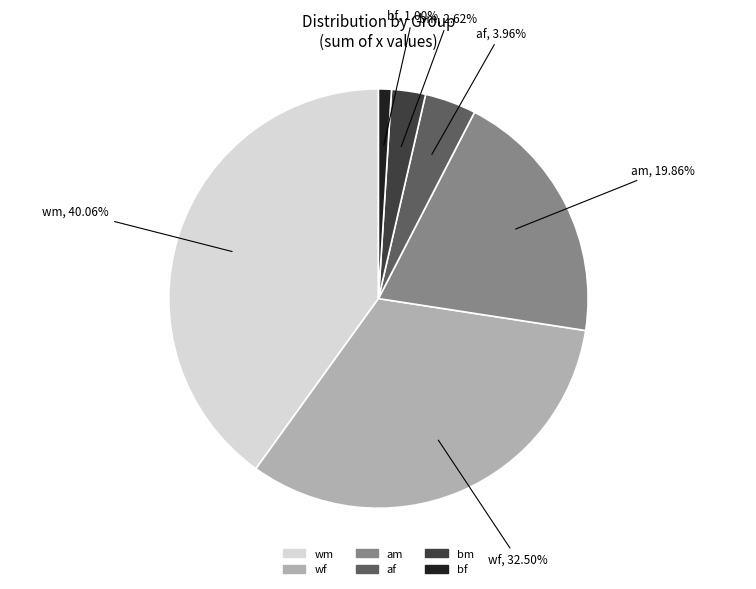

How many segments does this pie chart have?

6